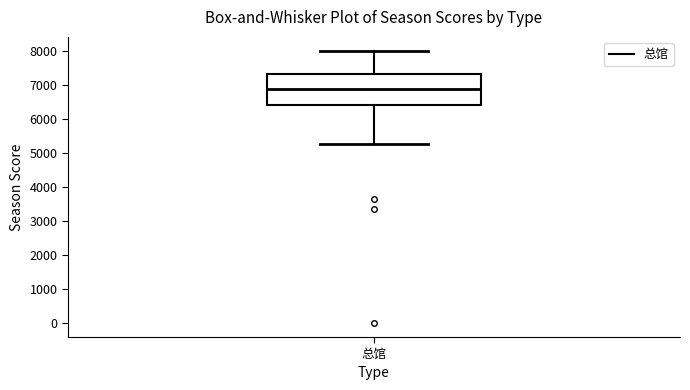

Read this box plot against the y-axis: the position of the median line, the range covered by the box, and the ends of both whiskers. The values are not printed on the chart, so give them approximately, as read against the axis.

median 6900, box 6400 to 7300, whiskers 5300 to 8000